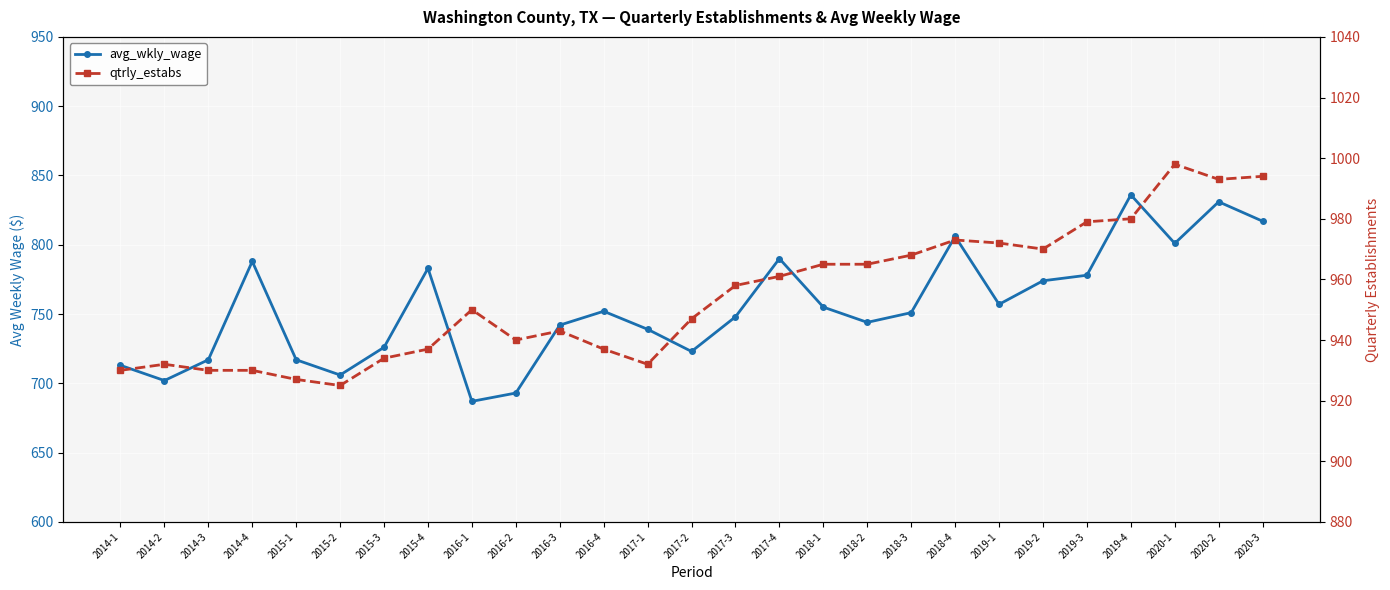

How many data points in avg_wkly_wage are less than 751?

13